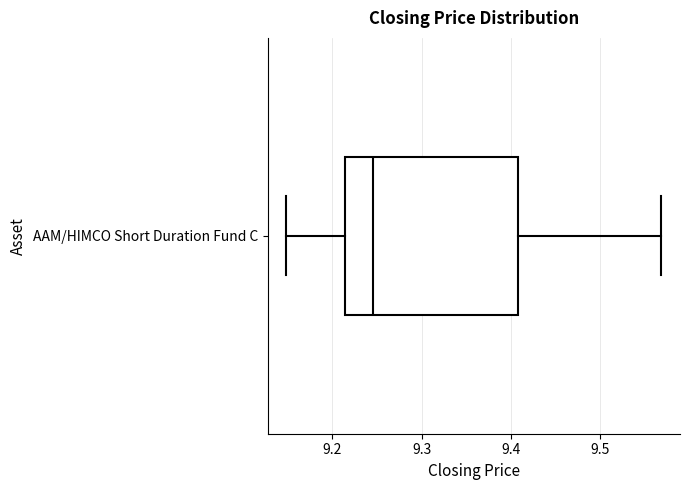

Transcribe this box plot: give where the median line is, the range the box spans, and where the two whiskers end, as read against the x-axis. The values are not printed on the chart, so give them approximately, as read against the axis.

median 9.25, box 9.21 to 9.41, whiskers 9.15 to 9.57